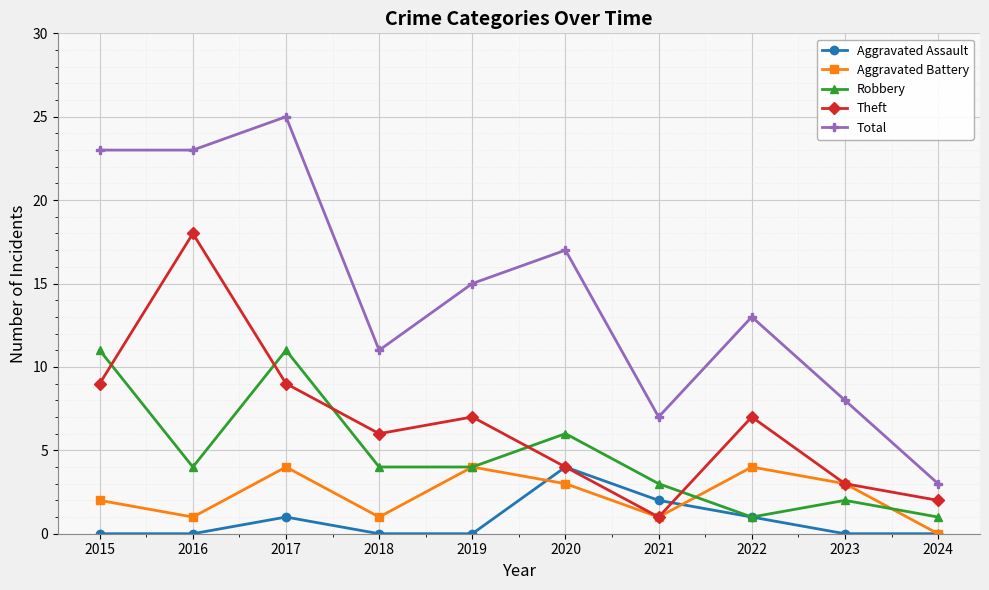

Rank the series at 2015 from highest to lowest value.

Total, Robbery, Theft, Aggravated Battery, Aggravated Assault